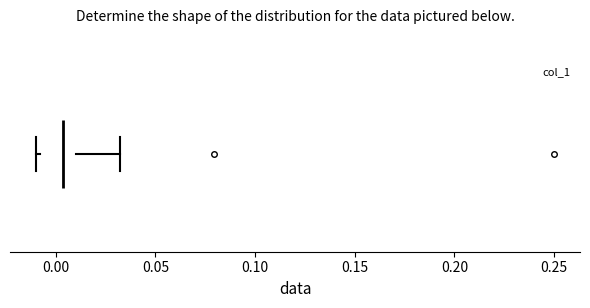

Where is the right edge of the box on the x-axis? The values are not printed on the chart, so give them approximately, as read against the axis.

0.010